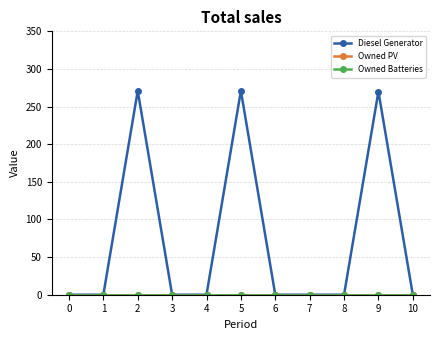

The value of Diesel Generator at 10 is 0. True or false?

True